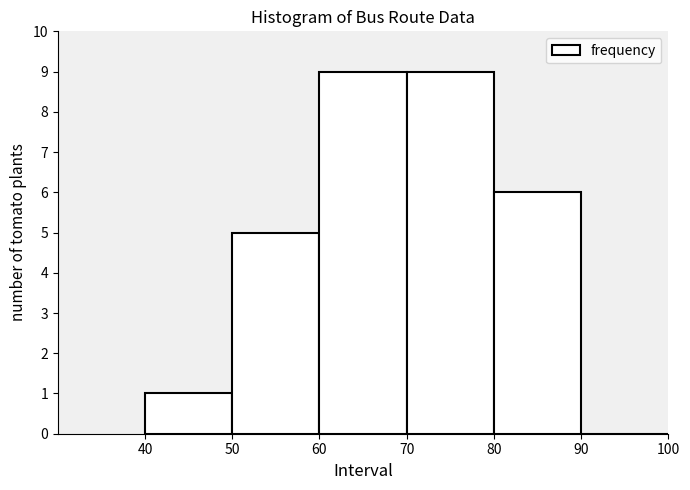

How tall is the bar that spans 50 to 60 on the x-axis? The values are not printed on the chart, so give them approximately, as read against the axis.

5